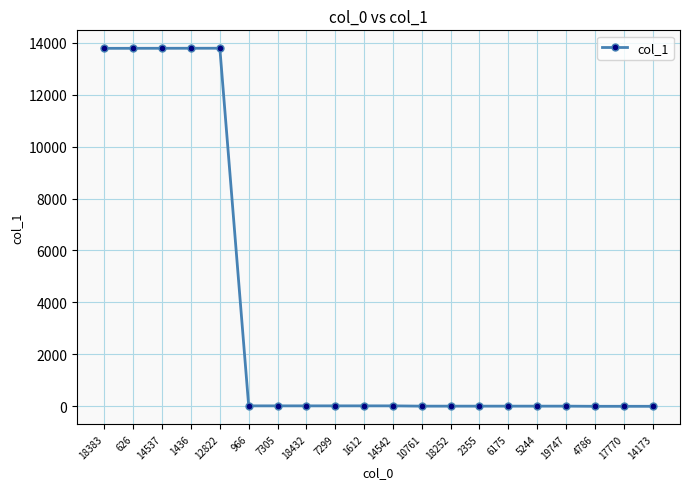

What is the change in value from 626 to 14173?

-13781